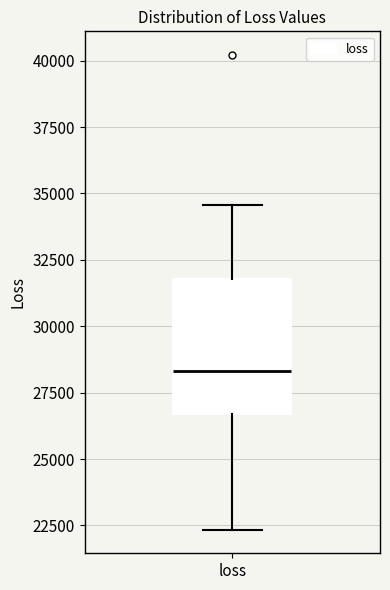

Where does the upper whisker of the box for loss end on the y-axis? The values are not printed on the chart, so give them approximately, as read against the axis.

34500